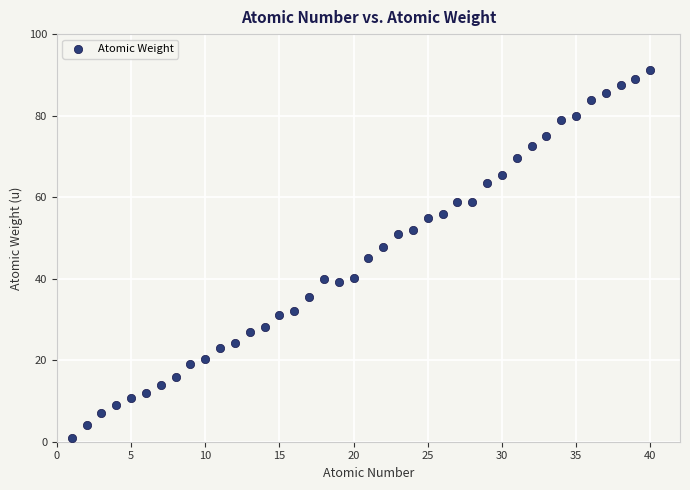

What is the range of X values (max minus min)?

39.0